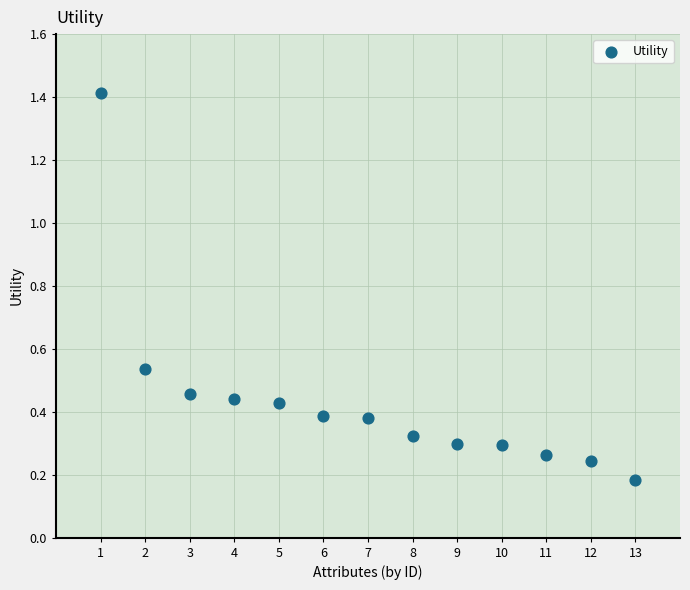

What is the range of Y values (max minus min)?

1.2